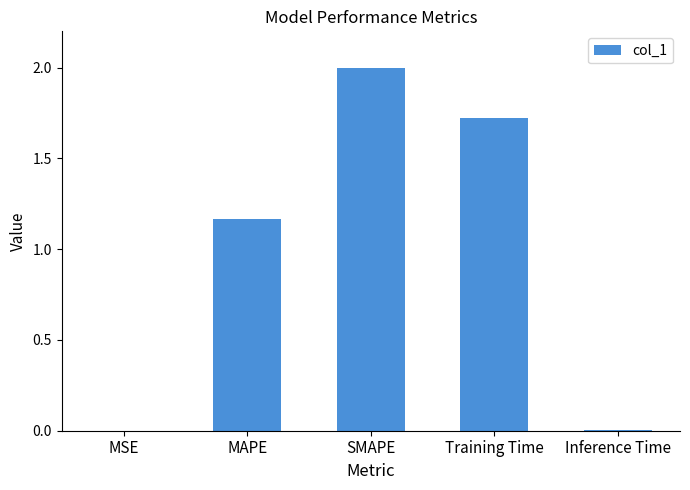

What is the sum of the values at MAPE and Training Time?

2.9